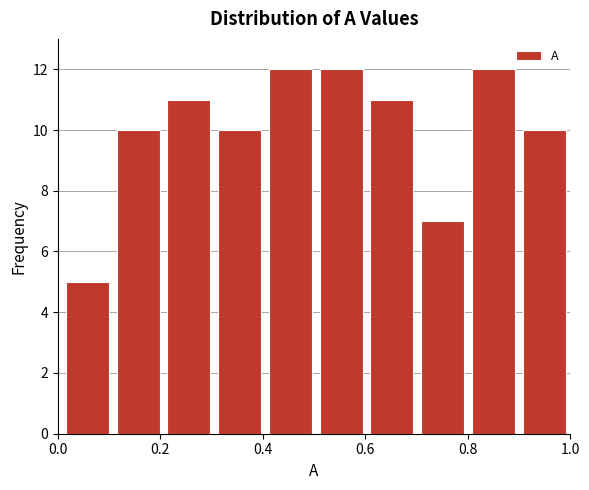

Reading left to right, transcribe this chart: for each bar, give the range it covers on the x-axis and its height. Neither the bar edges nor the heights are printed on the chart, so give them approximately, as read against the axes.

0.0 to 0.1: 5
0.1 to 0.2: 10
0.2 to 0.3: 11
0.3 to 0.4: 10
0.4 to 0.5: 12
0.5 to 0.6: 12
0.6 to 0.7: 11
0.7 to 0.8: 7
0.8 to 0.9: 12
0.9 to 1.0: 10